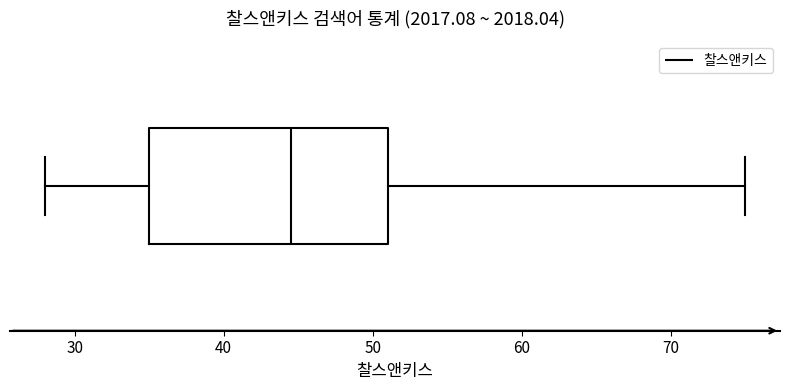

Transcribe this box plot: give where the median line is, the range the box spans, and where the two whiskers end, as read against the x-axis. The values are not printed on the chart, so give them approximately, as read against the axis.

median 45, box 35 to 51, whiskers 28 to 75